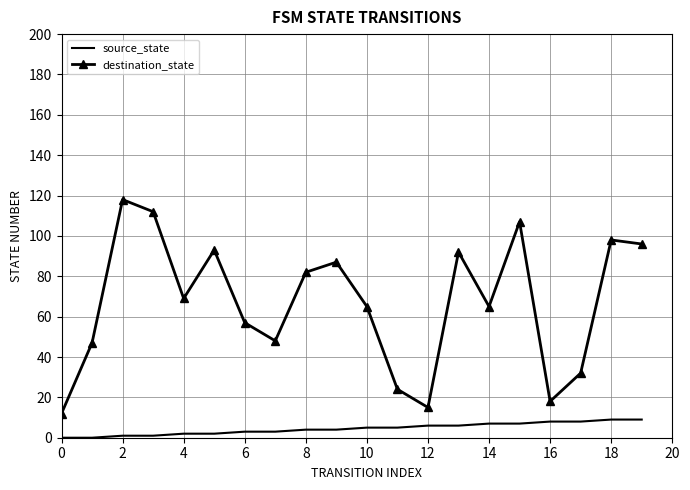

What is the minimum value for destination_state?

12